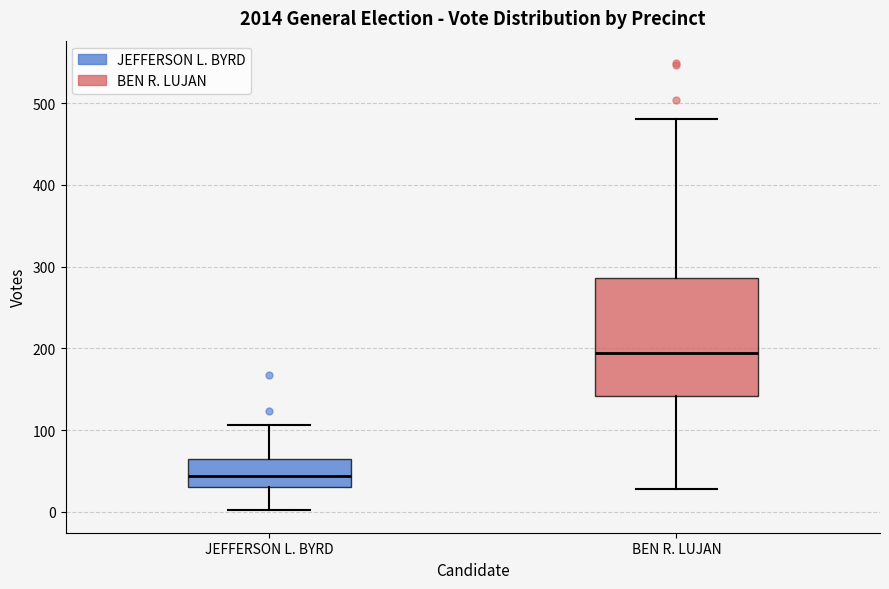

Reading left to right, read every box against the y-axis: the position of its median line, the range the box covers, and the ends of its whiskers. The values are not printed on the chart, so give them approximately, as read against the axis.

JEFFERSON L. BYRD: median 40, box 30 to 60, whiskers 0 to 110
BEN R. LUJAN: median 190, box 140 to 290, whiskers 30 to 480